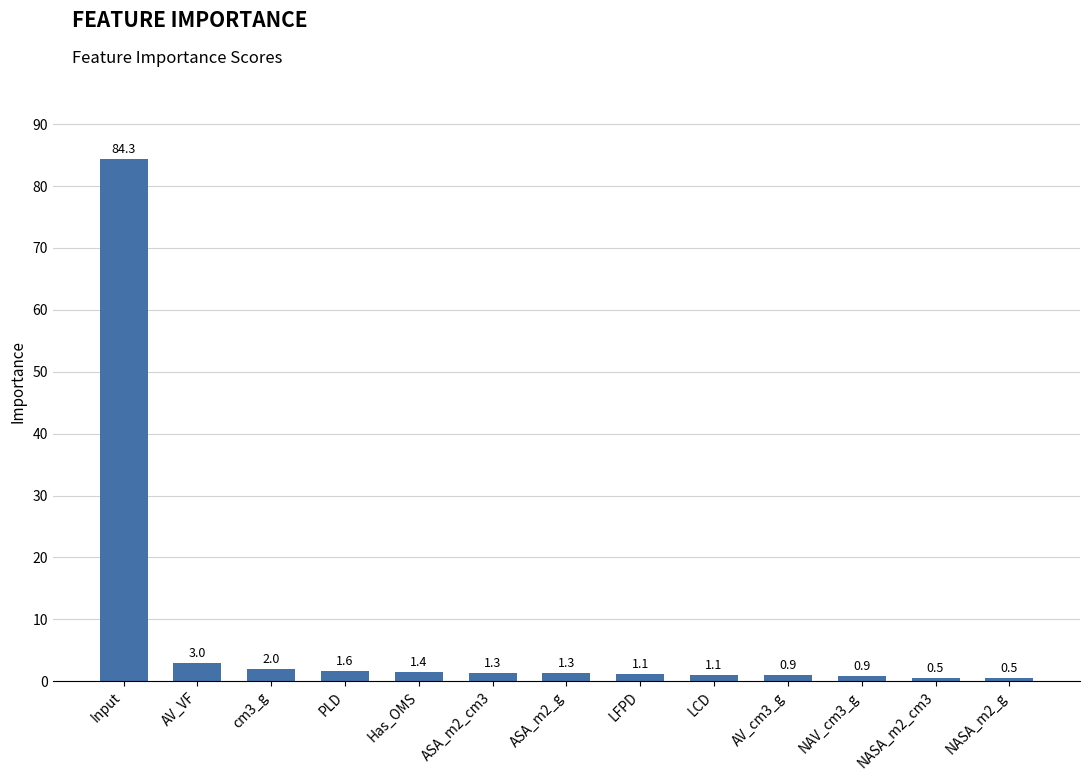

What is the difference between the values at ASA_m2_cm3 and cm3_g?

0.7